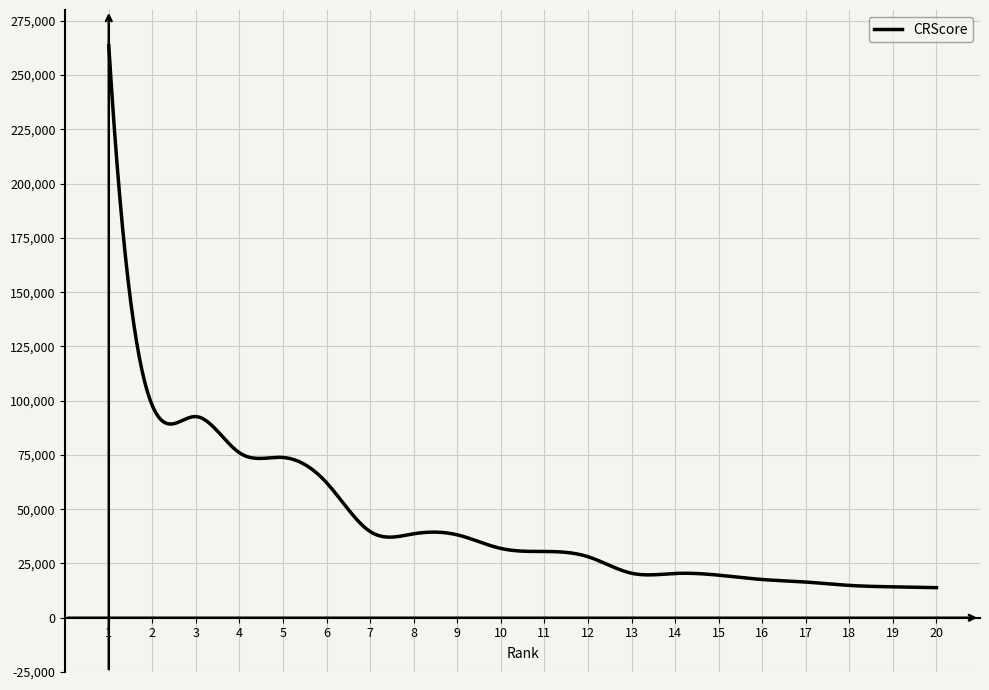

What is the smallest value displayed?

13860.0